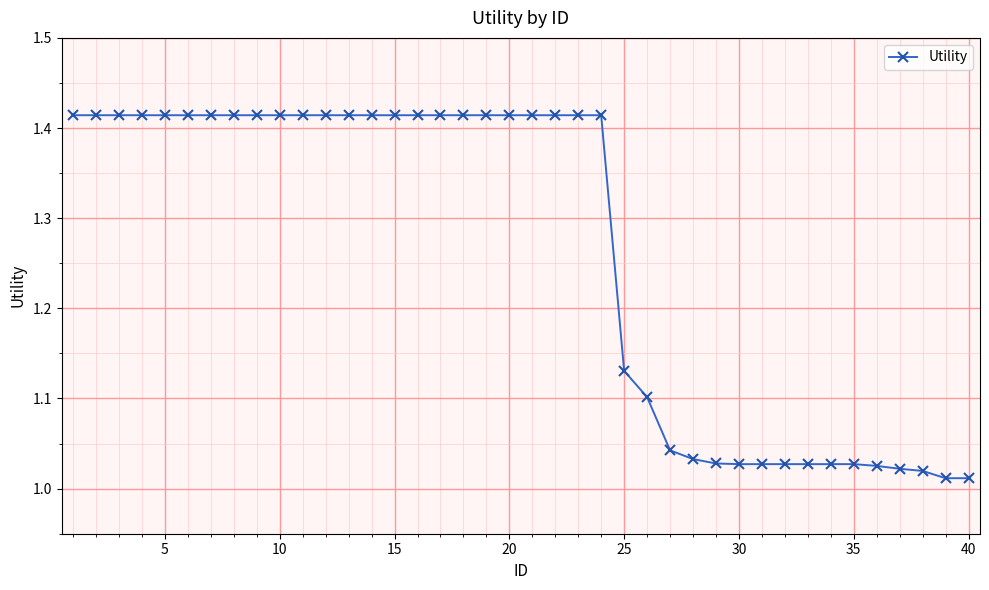

What is the difference between the maximum and minimum values?

0.4